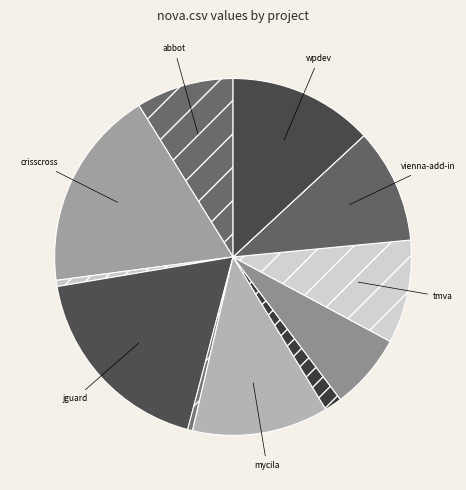

Which category has the biggest portion of the pie?

crisscross.csv